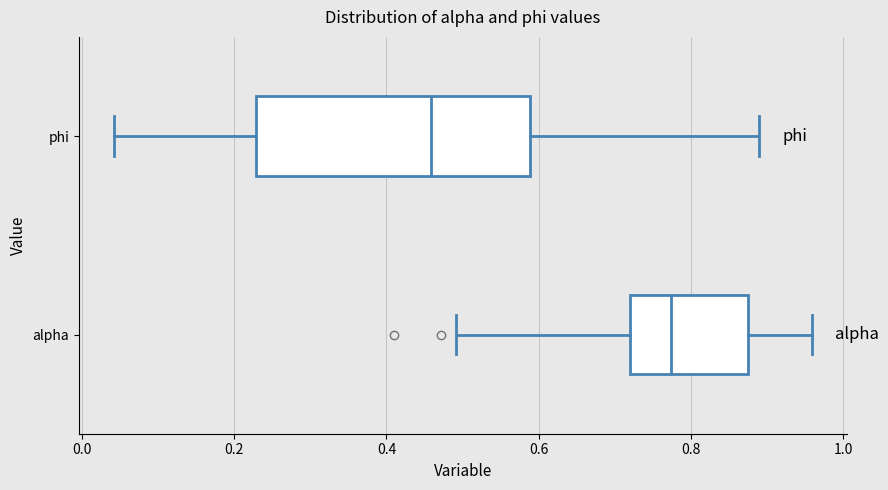

Which box is the widest, from its left edge to its right edge?

phi